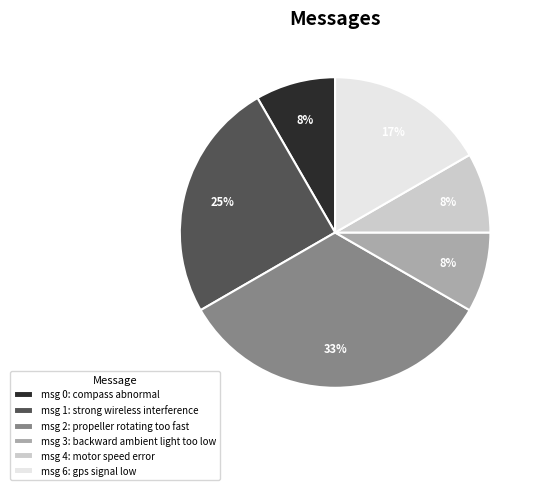

To the nearest percent, what is the difference between the largest and smallest slice percentages?

25%